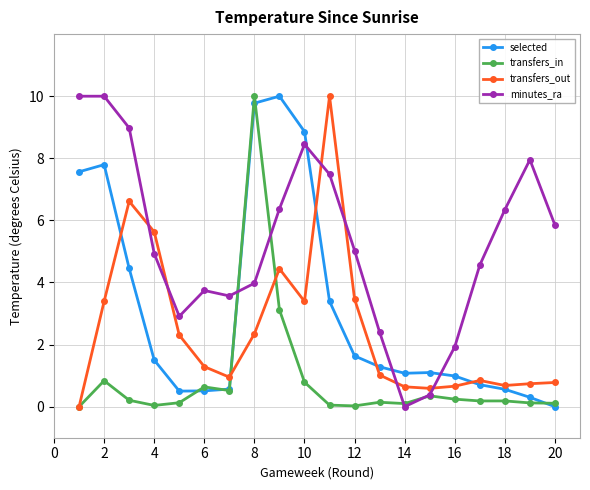

At how many categories does at least one series exceed 1?

20